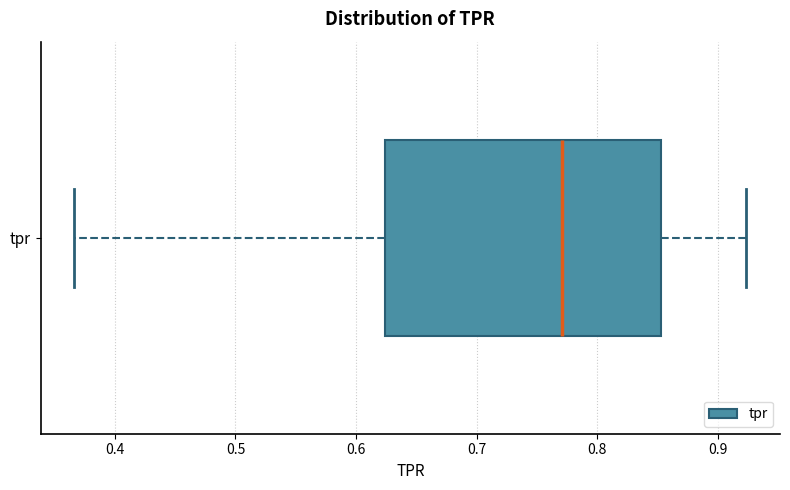

Read this box plot against the x-axis: the position of the median line, the range covered by the box, and the ends of both whiskers. The values are not printed on the chart, so give them approximately, as read against the axis.

median 0.77, box 0.62 to 0.85, whiskers 0.37 to 0.92